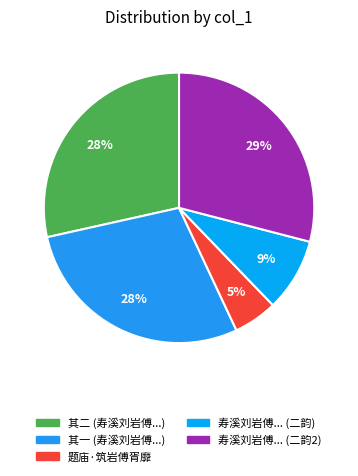

Is there a majority slice in this chart?

No